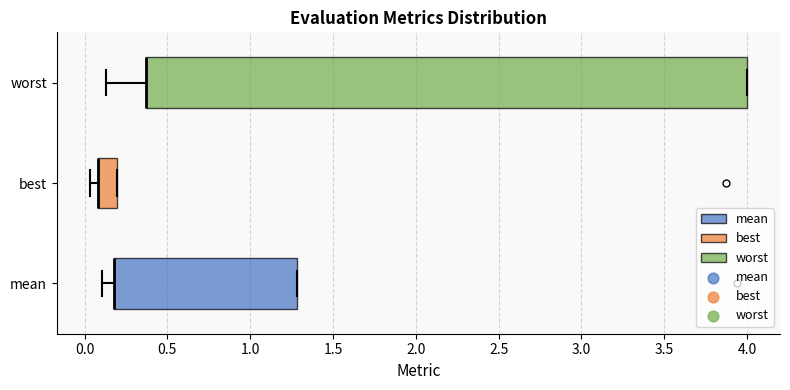

Which box is the widest, from its left edge to its right edge?

worst